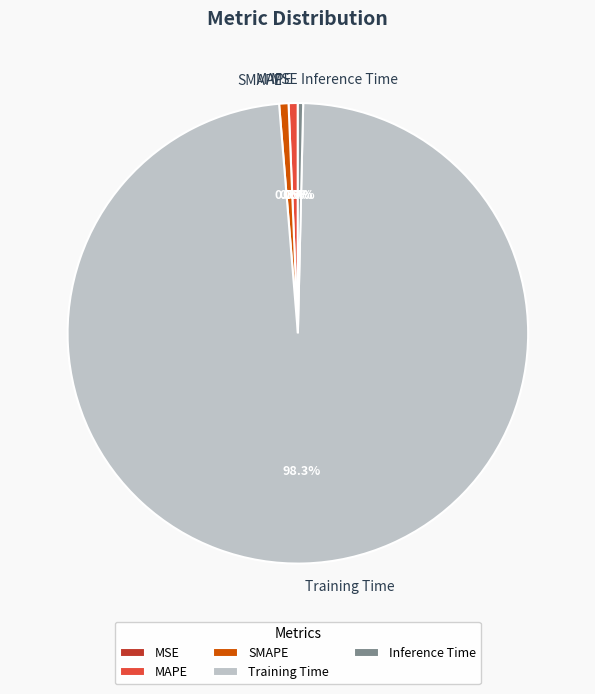

What percentage is the SMAPE slice, to the nearest percent?

1%